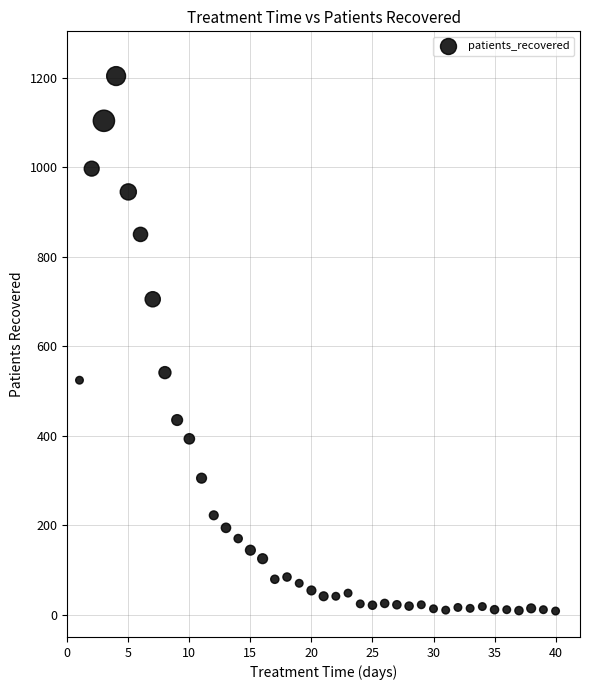

What is the range of Y values (max minus min)?

1196